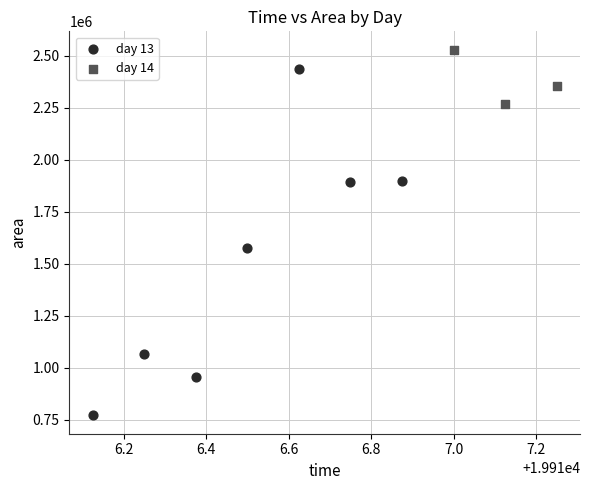

Which series has the largest Y range (max minus min)?

day 13